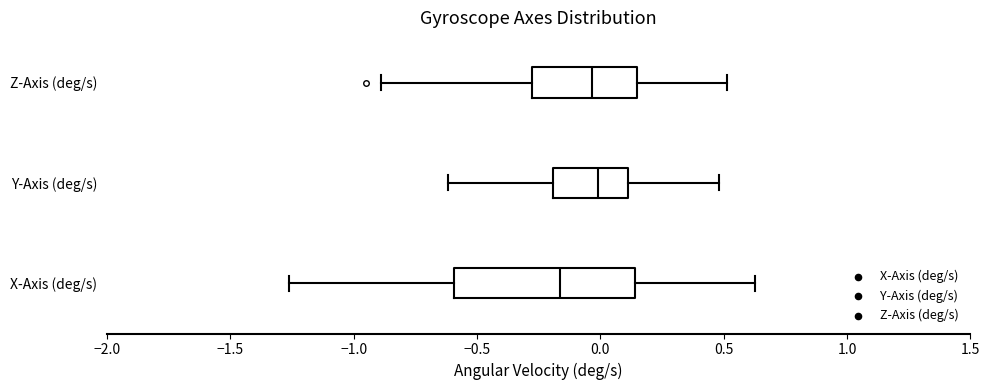

Comparing the boxes themselves (not the whiskers), which one is the widest?

X-Axis (deg/s)